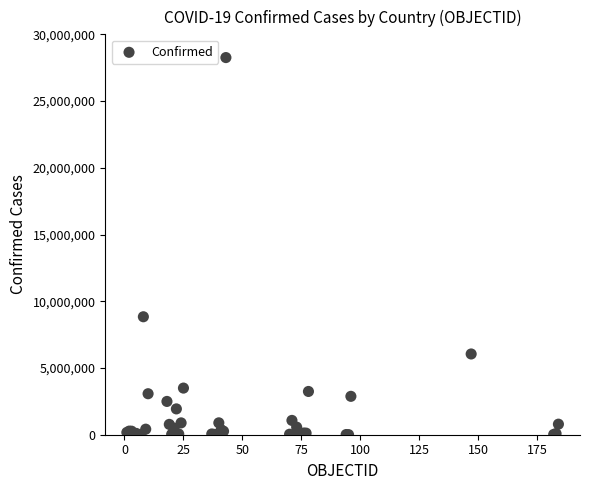

What Y value in the scatter plot is closest to 14132852?

8838674